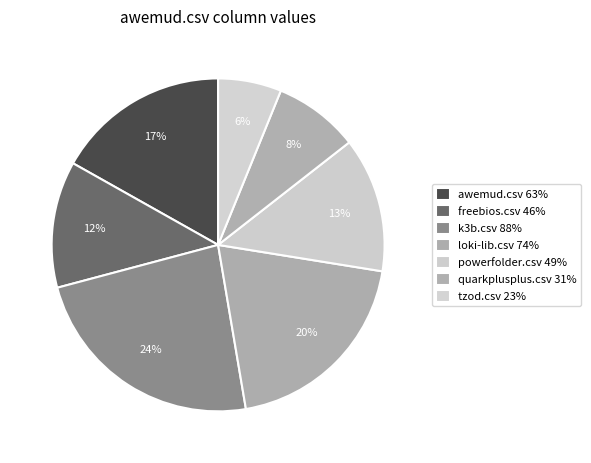

How many segments does this pie chart have?

7